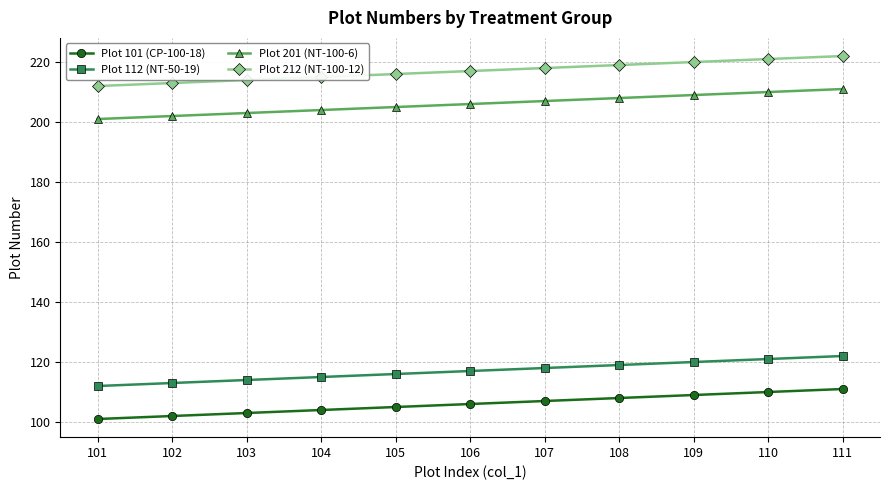

What is the sum of all Plot 201 (NT-100-6) values?

2266